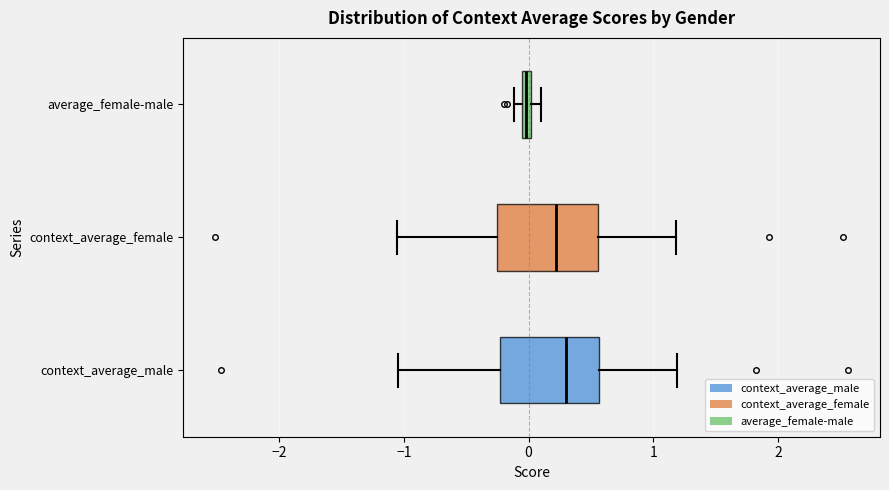

Where is the left edge of the box for context_average_female on the x-axis? The values are not printed on the chart, so give them approximately, as read against the axis.

-0.3